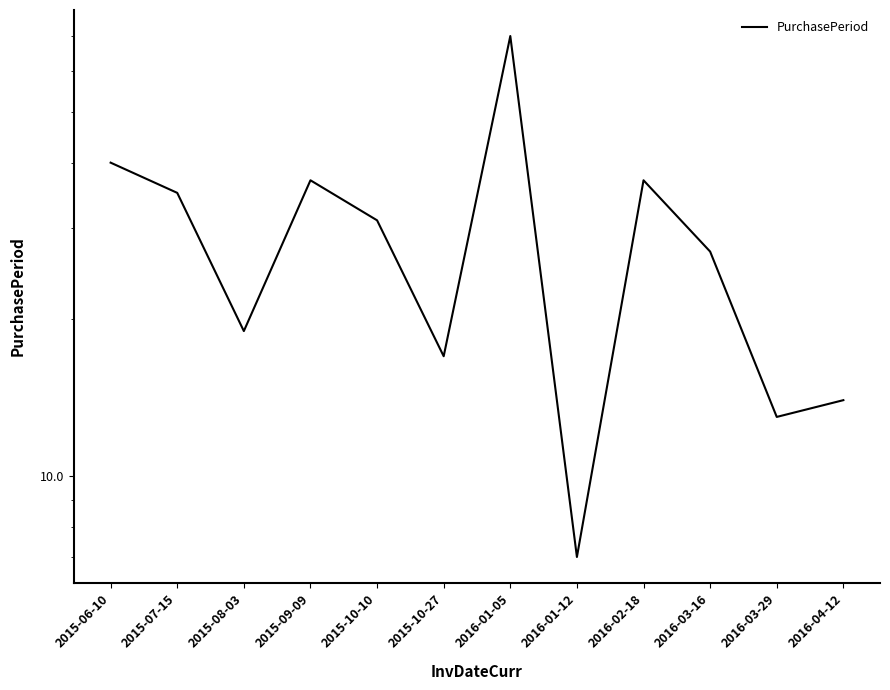

At which label does the data first exceed 31?

2015-06-10